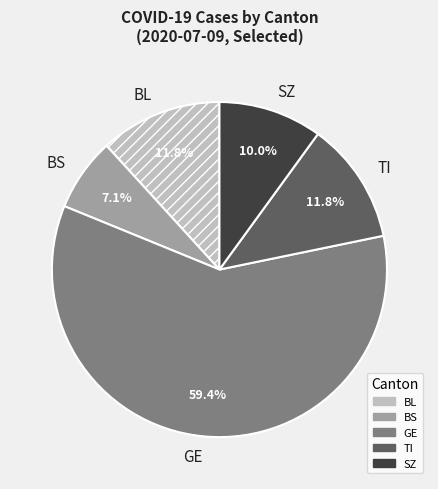

Which category has the biggest portion of the pie?

GE